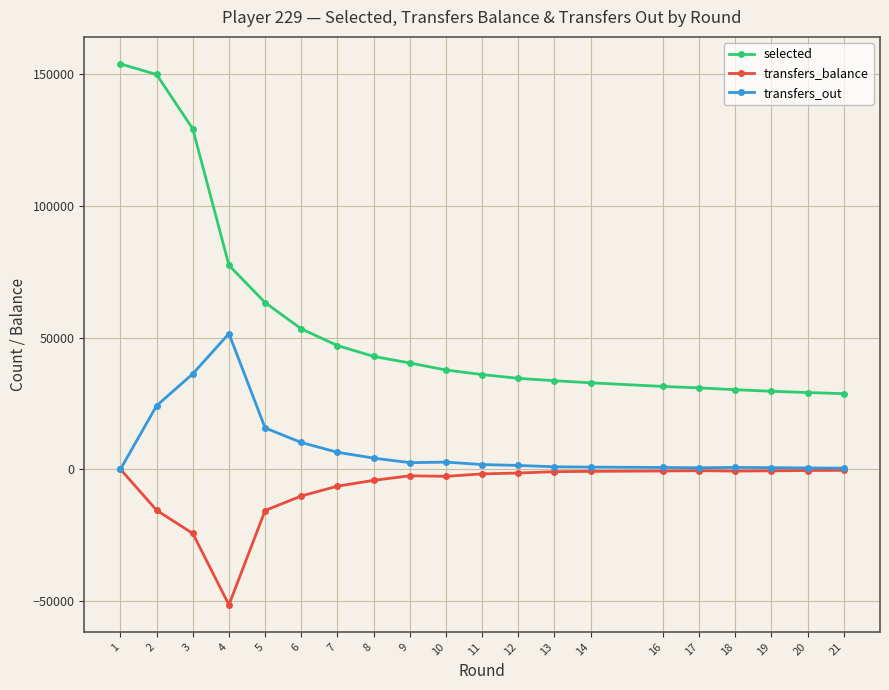

At how many categories does at least one series exceed 100147?

3